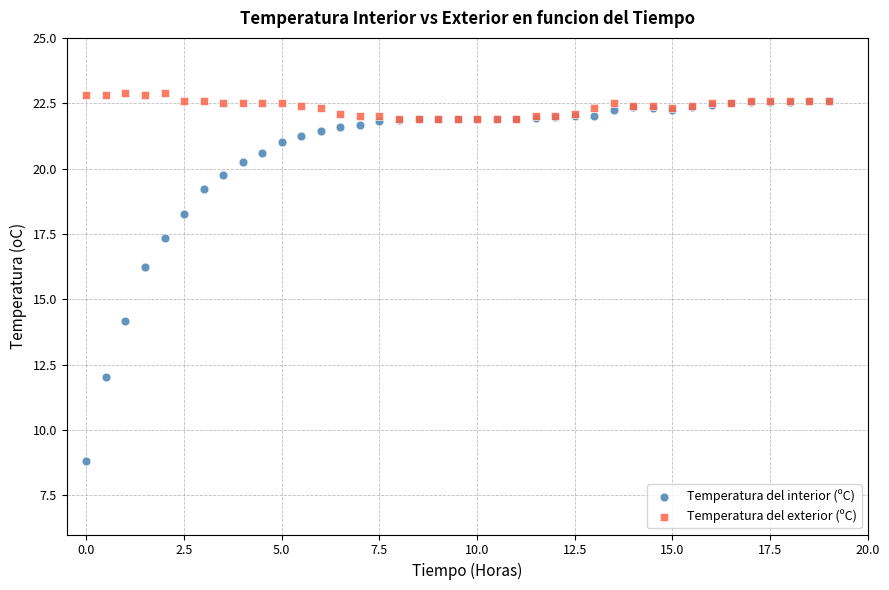

What are all the series names shown in the legend?

Temperatura del interior (ºC), Temperatura del exterior (ºC)